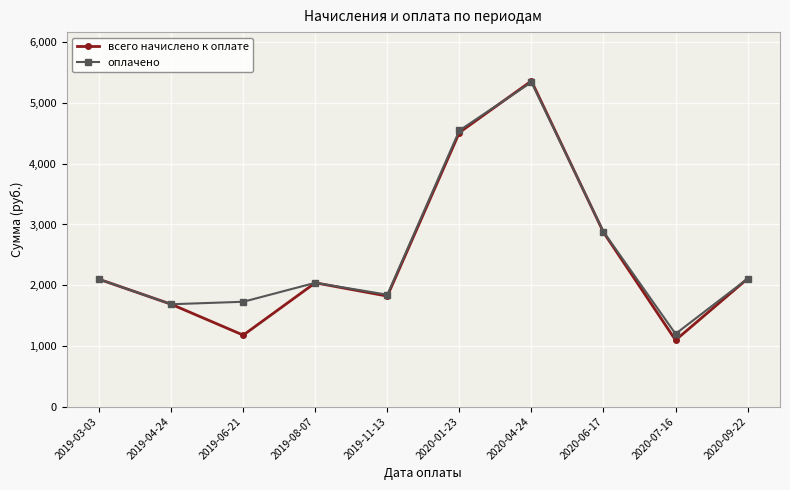

In всего начислено к оплате, how many points are lower than both neighbors (excluding endpoints)?

3